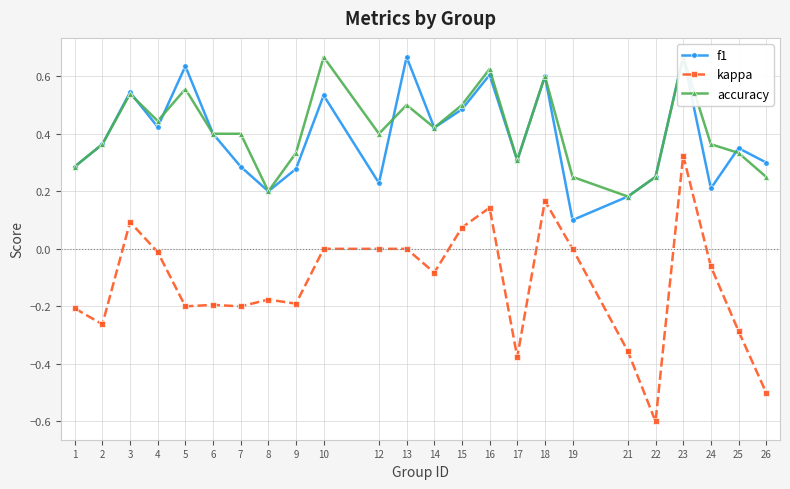

True or false: accuracy has more than 1 interior local peaks.

True